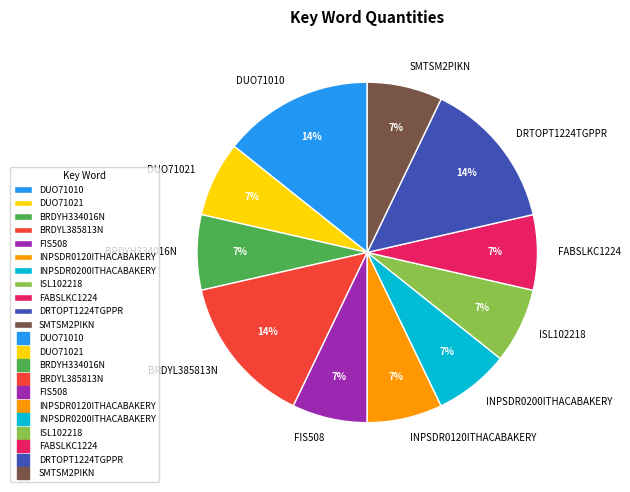

What is the ratio of the value at BRDYH334016N to the value at DUO71010?

0.5